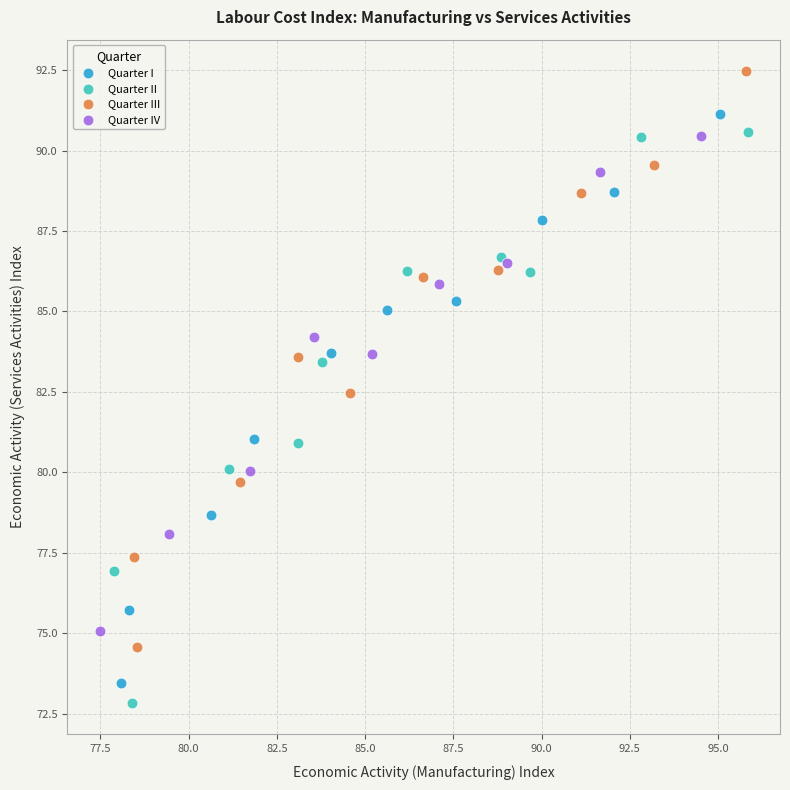

Which series contains the highest Y value?

Quarter III